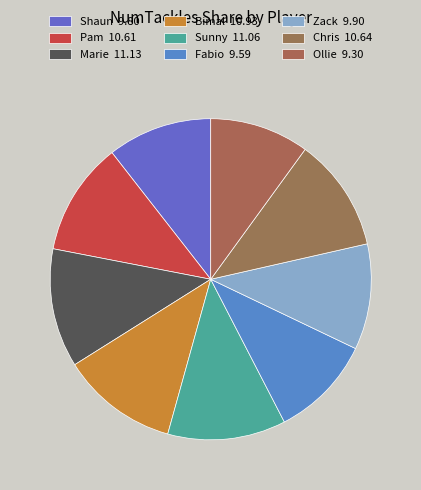

Count the number of slices in the pie.

9